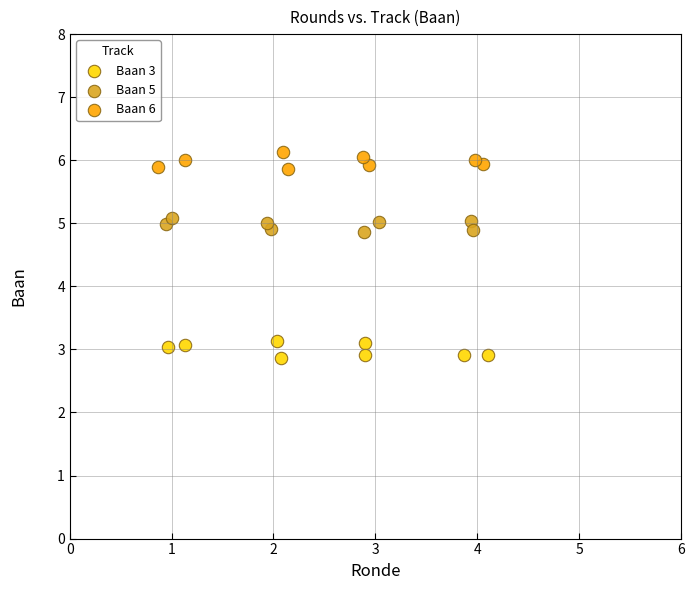

What are all the series names shown in the legend?

Baan 3, Baan 5, Baan 6